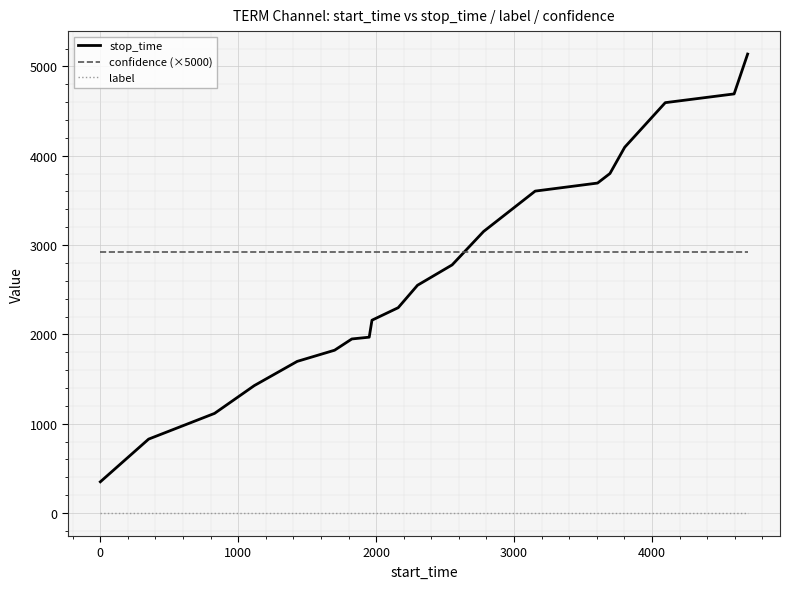

How many lines are shown in the chart?

3